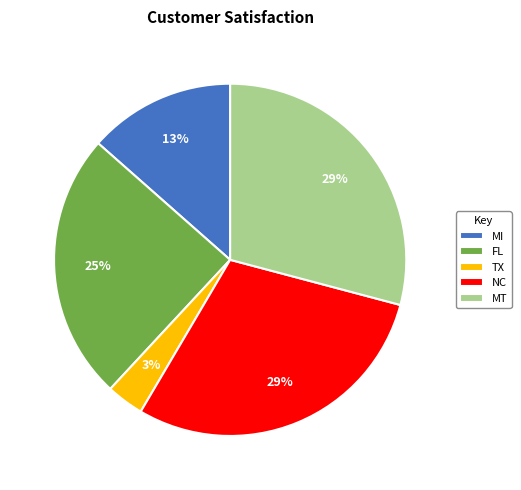

Which slice is the smallest?

TX